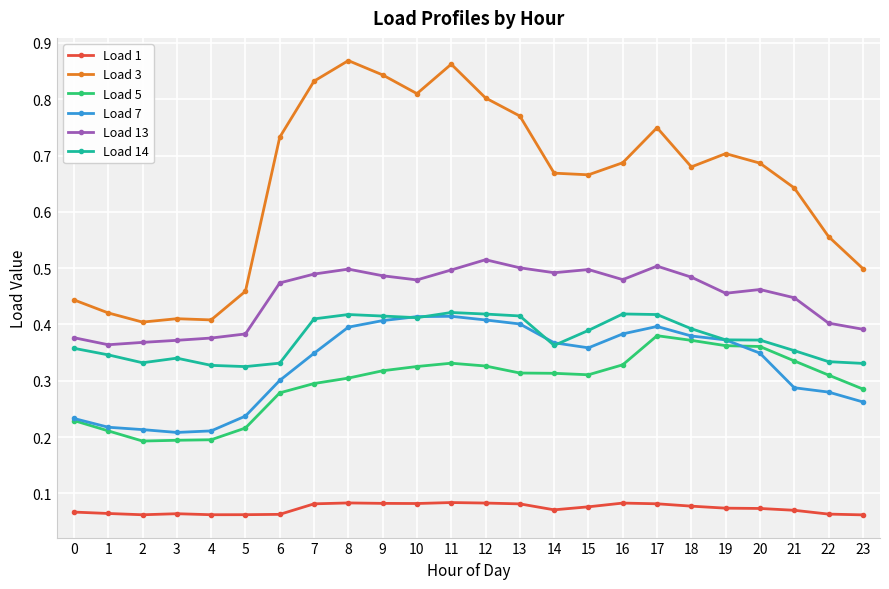

Which series has the largest total across all categories?

Load 3